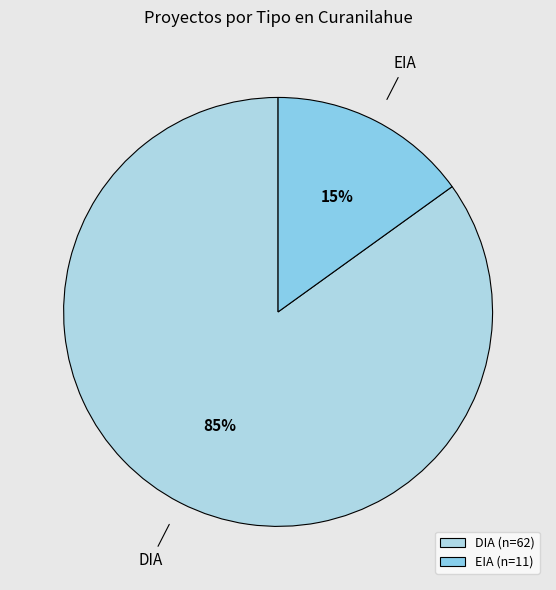

Is the sum of EIA and DIA greater than half?

Yes